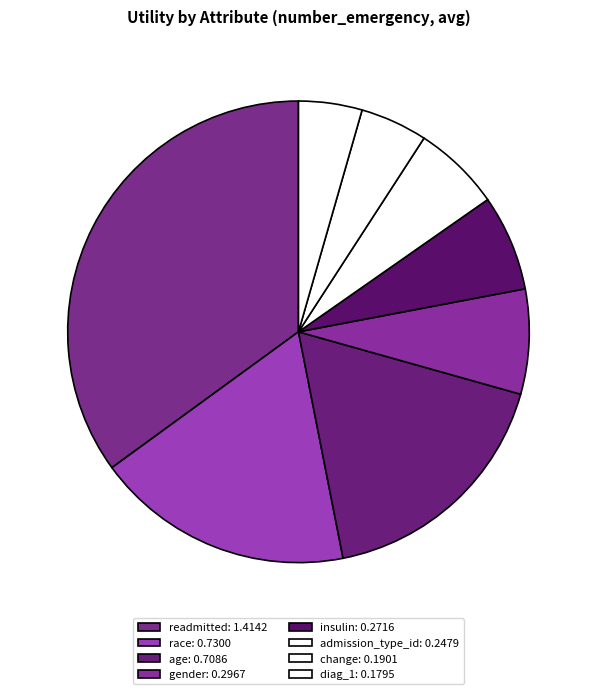

True or false: race accounts for 7% of the total.

False